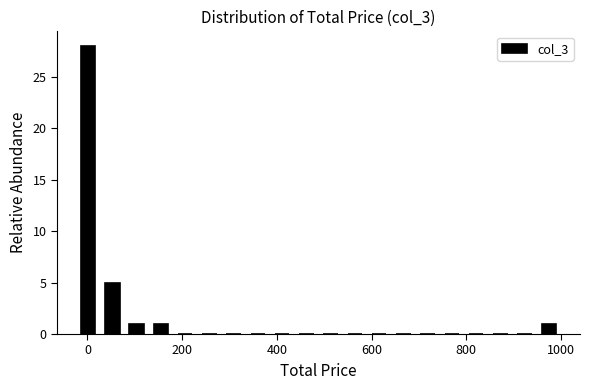

Read against the x-axis, roughly where is the centre of the tallest bar?

0